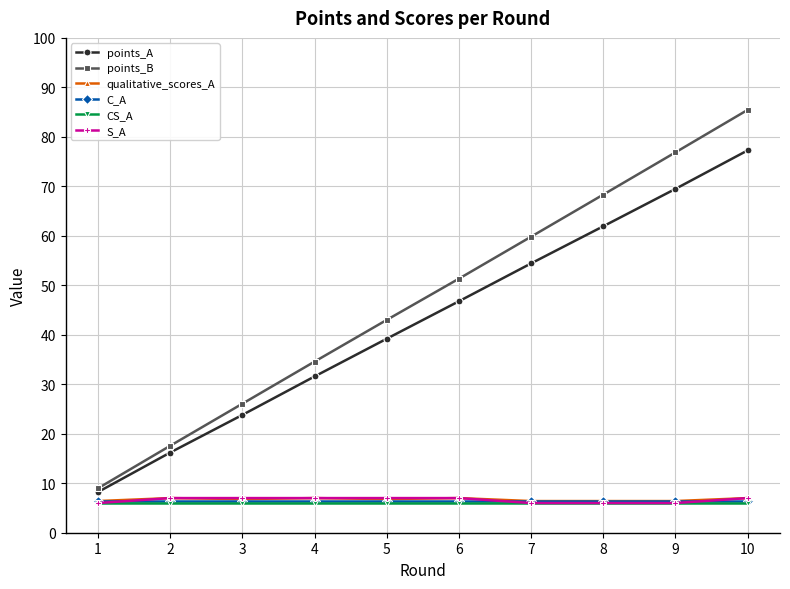

Rank the categories by points_A value from highest to lowest.

10, 9, 8, 7, 6, 5, 4, 3, 2, 1